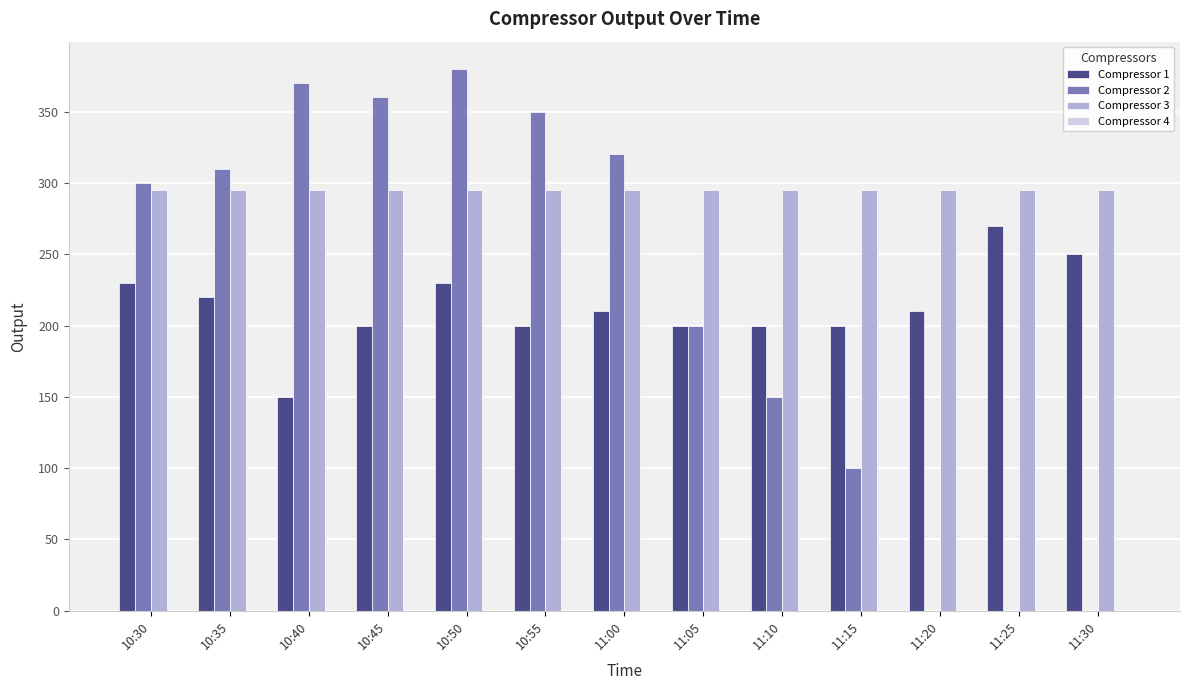

Is the value of Compressor 1 at 10:55 greater than the value of Compressor 2 at 11:20?

Yes